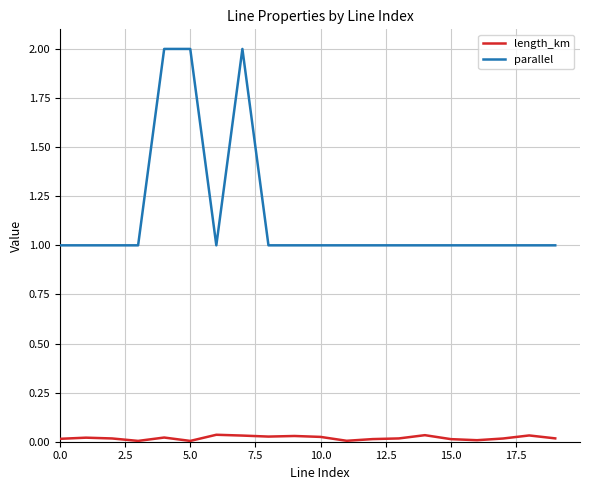

What is the minimum value for parallel?

1.0